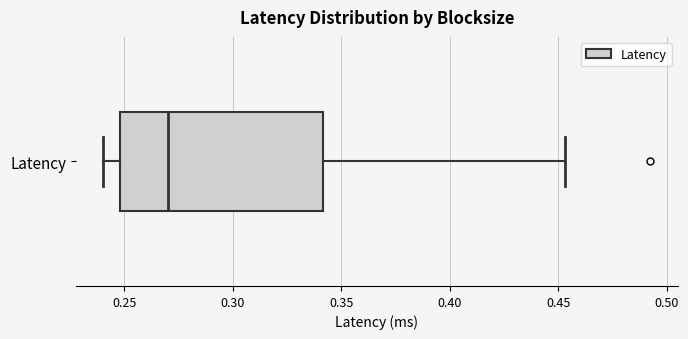

Transcribe this box plot: give where the median line is, the range the box spans, and where the two whiskers end, as read against the x-axis. The values are not printed on the chart, so give them approximately, as read against the axis.

median 0.270, box 0.250 to 0.340, whiskers 0.240 to 0.455